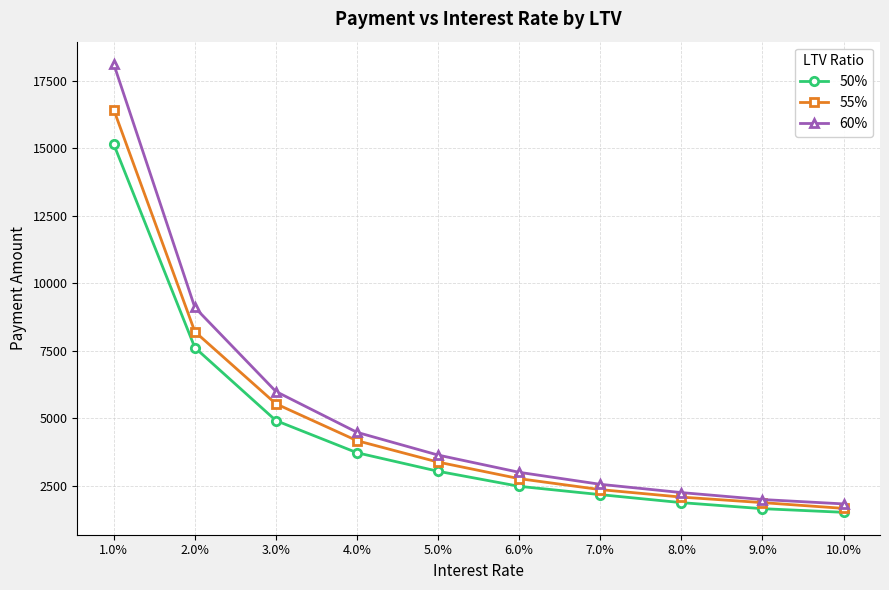

True or false: 55% has more than 1 points higher than both neighbors.

False